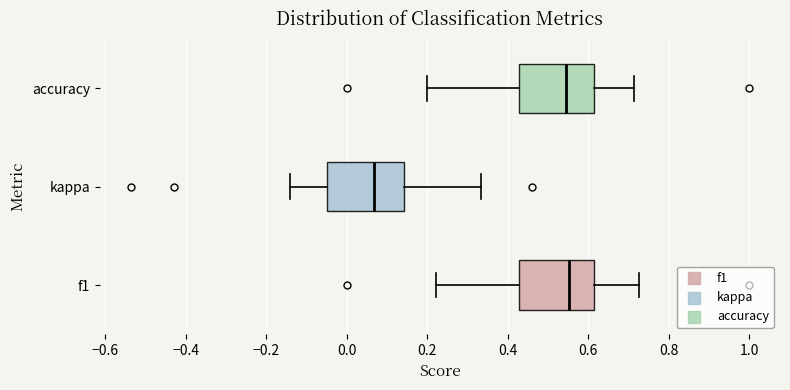

Reading bottom to top, transcribe this box plot: for each box, give where its median line is, the range the box spans, and where its two whiskers end, as read against the x-axis. The values are not printed on the chart, so give them approximately, as read against the axis.

f1: median 0.56, box 0.42 to 0.62, whiskers 0.22 to 0.72
kappa: median 0.06, box -0.04 to 0.14, whiskers -0.14 to 0.34
accuracy: median 0.54, box 0.42 to 0.62, whiskers 0.20 to 0.72